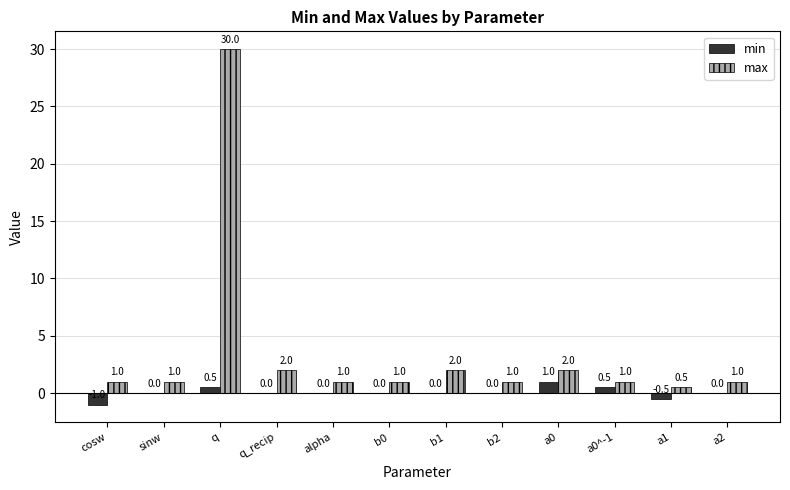

What are all the series names shown in the legend?

min, max